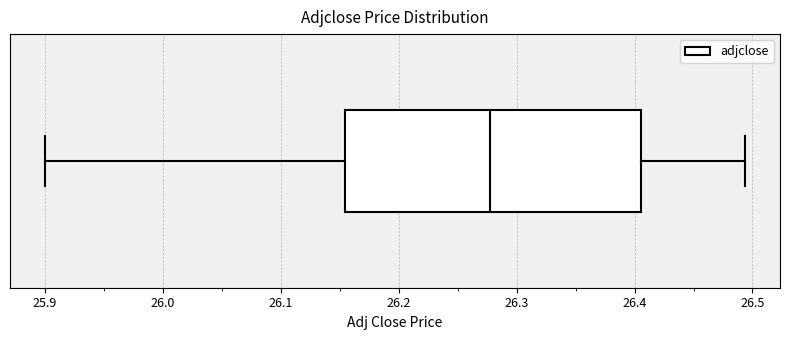

Where does the median line of the box sit on the x-axis? The values are not printed on the chart, so give them approximately, as read against the axis.

26.28